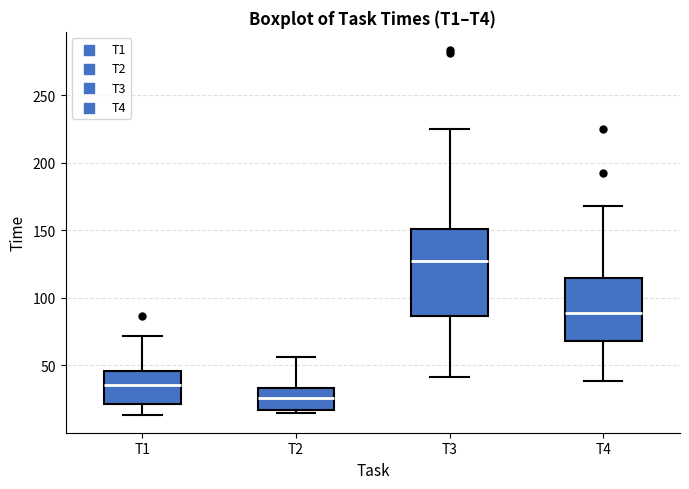

Reading left to right, read every box against the y-axis: the position of its median line, the range the box covers, and the ends of its whiskers. The values are not printed on the chart, so give them approximately, as read against the axis.

T1: median 35, box 20 to 45, whiskers 15 to 70
T2: median 25, box 15 to 35, whiskers 15 (just below the box's lower edge) to 55
T3: median 125, box 85 to 150, whiskers 40 to 225
T4: median 90, box 70 to 115, whiskers 40 to 170